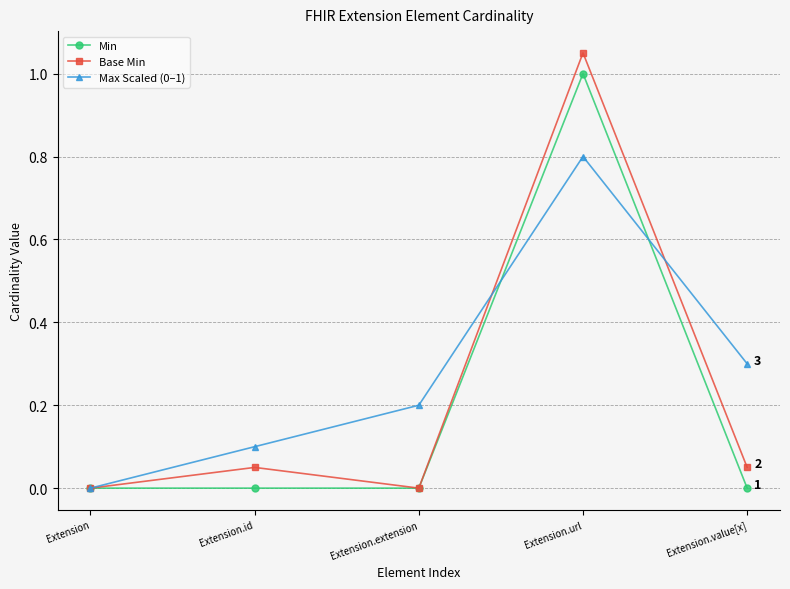

List the series in order of their overall mean, highest first.

Max Scaled (0–1), Base Min, Min